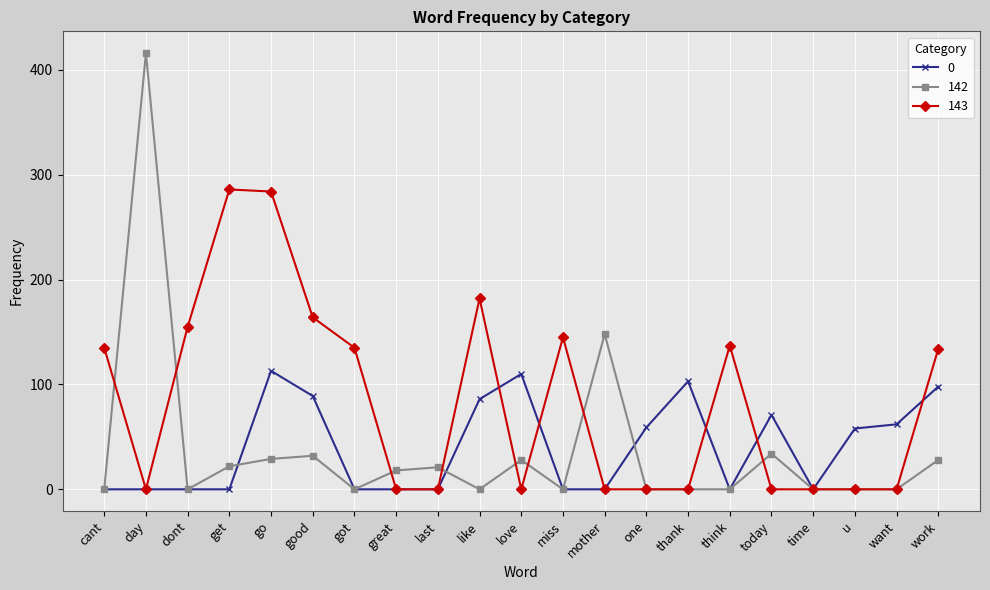

What is the label of the 8th point from the left?

great